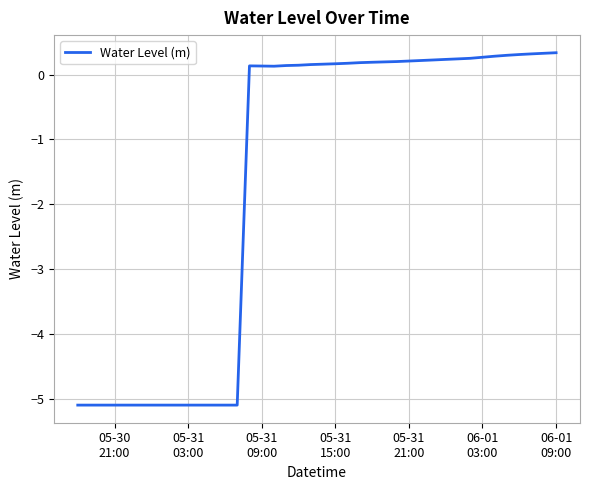

What is the greatest value displayed?

0.3